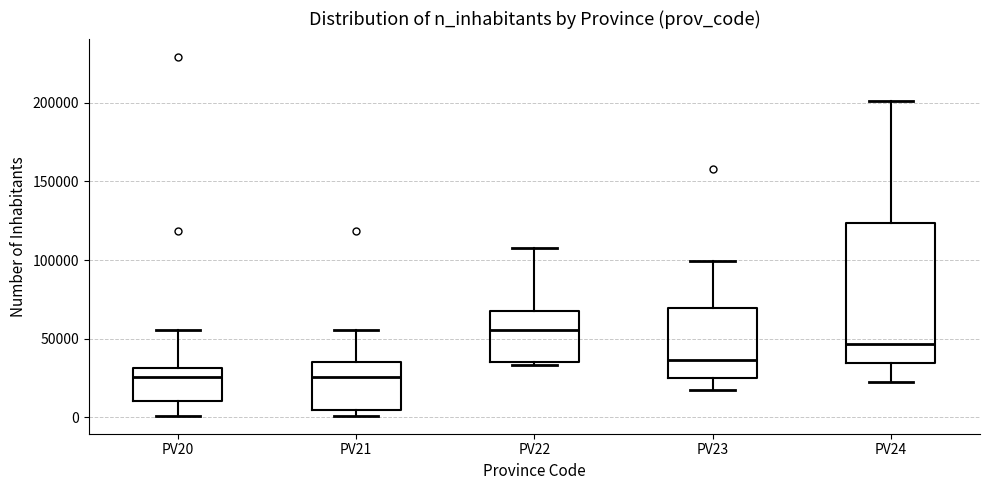

Reading left to right, read every box against the y-axis: the position of its median line, the range the box covers, and the ends of its whiskers. The values are not printed on the chart, so give them approximately, as read against the axis.

PV20: median 25000, box 10000 to 30000, whiskers 0 to 55000
PV21: median 25000, box 5000 to 35000, whiskers 0 to 55000
PV22: median 55000, box 35000 to 70000, whiskers 35000 (just below the box's lower edge) to 105000
PV23: median 35000, box 25000 to 70000, whiskers 20000 to 100000
PV24: median 45000, box 35000 to 125000, whiskers 20000 to 200000